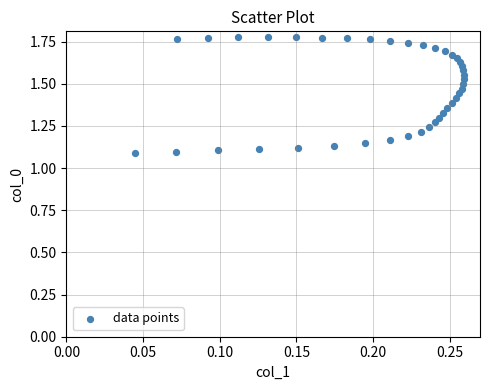

What is the range of Y values (max minus min)?

0.7